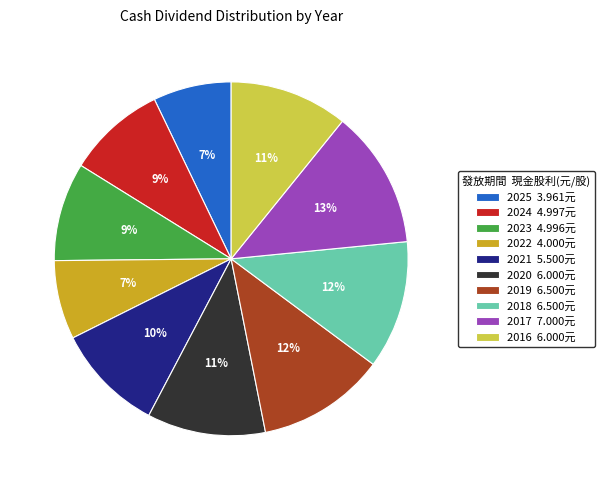

To the nearest percent, what is the average slice percentage?

10%